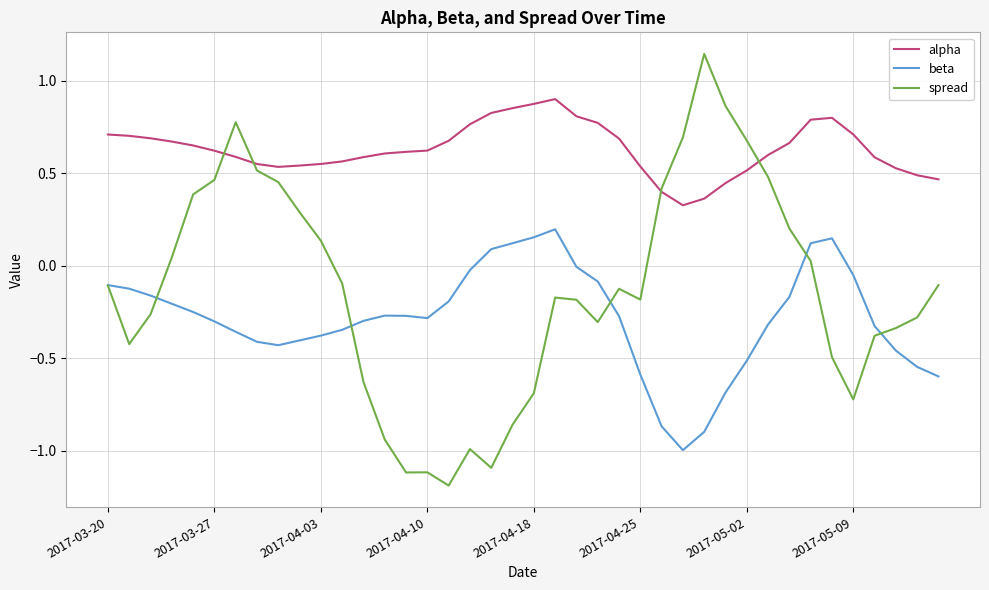

True or false: alpha and beta cross at least once.

False